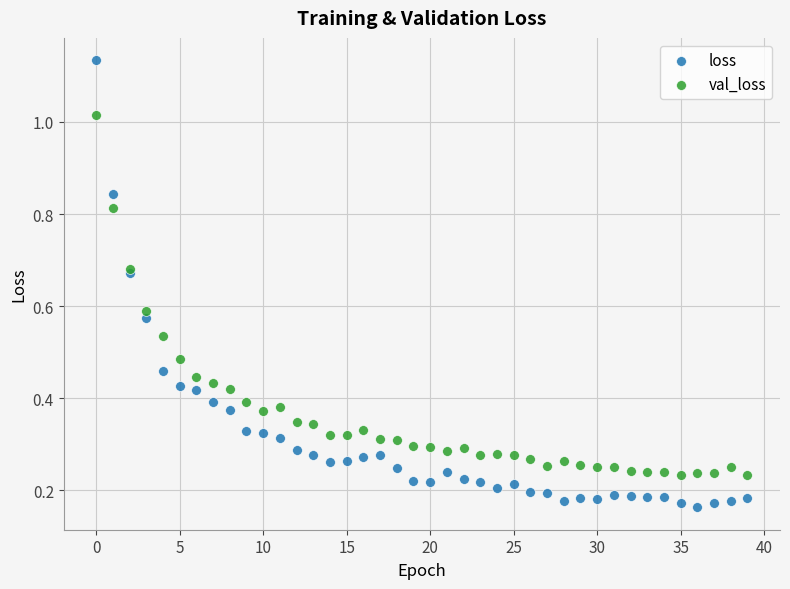

Which series reaches the minimum Y coordinate?

loss